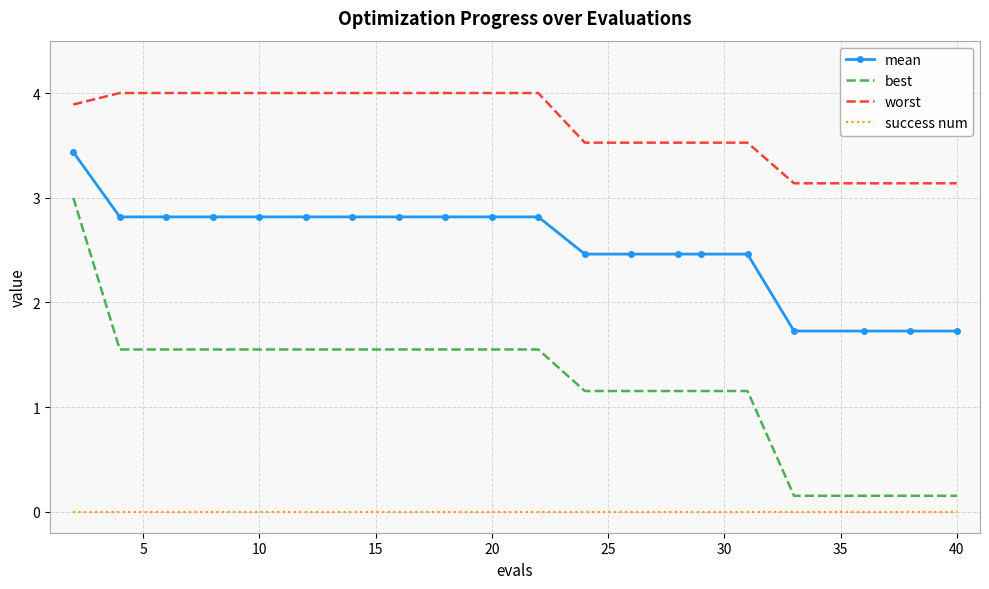

What is the highest value of the mean series?

3.4